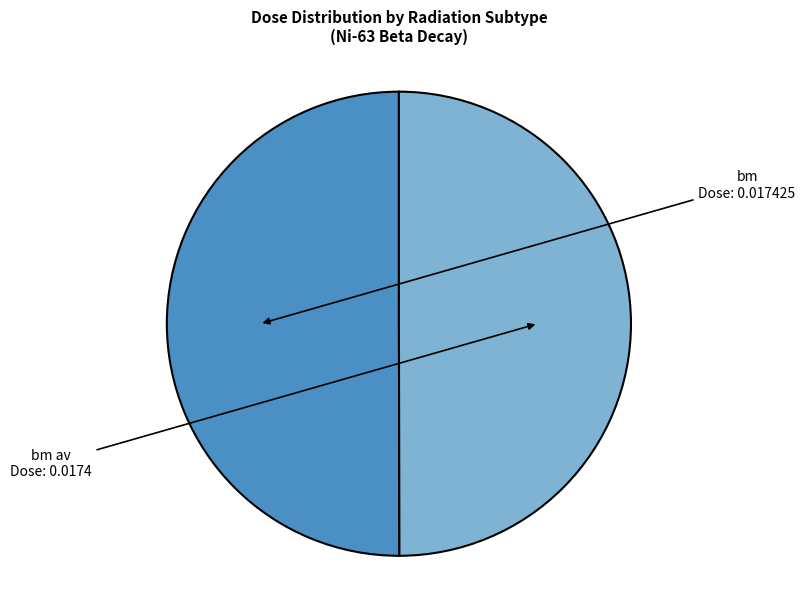

How many segments does this pie chart have?

2